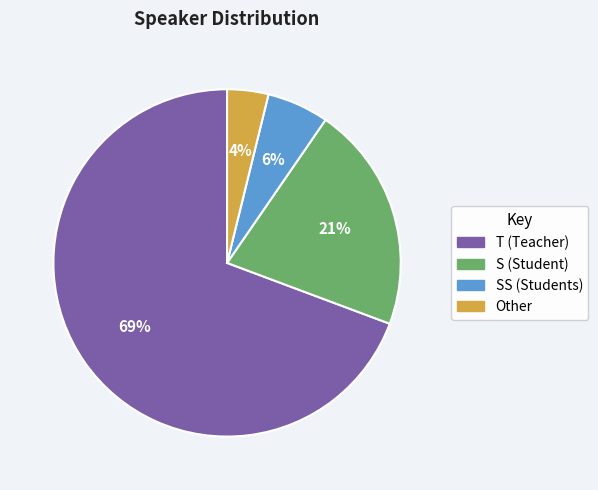

To the nearest percent, what is the difference between the largest and smallest slice percentages?

65%